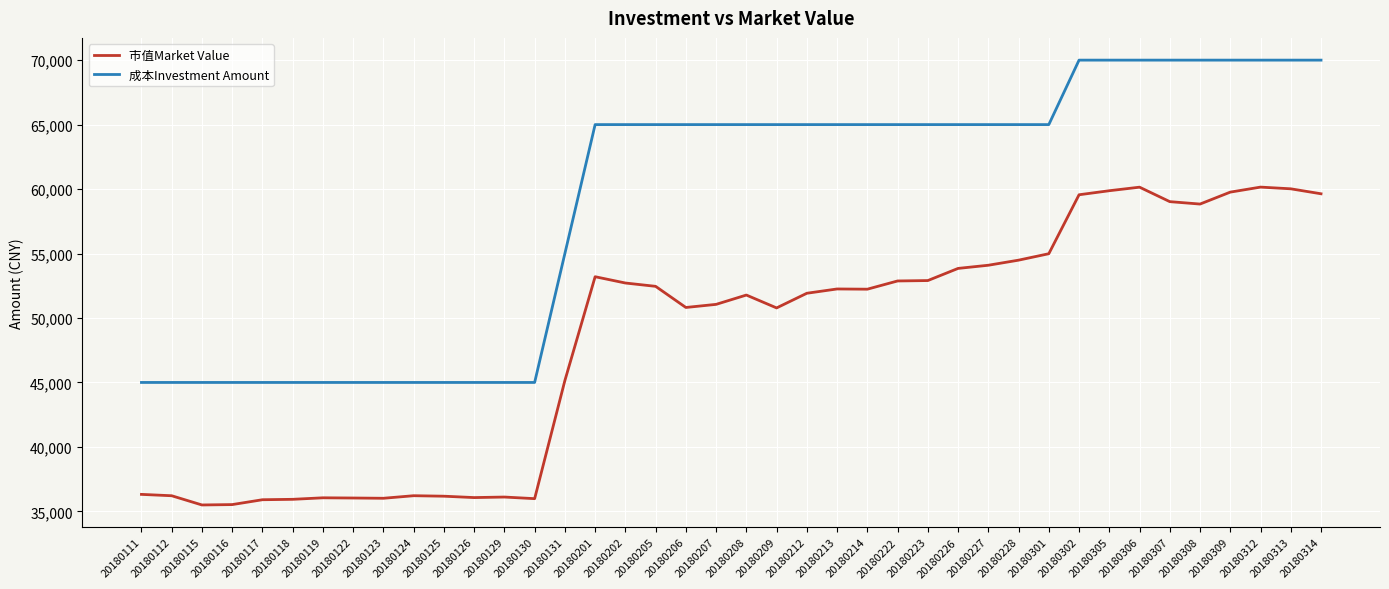

The value of 成本Investment Amount at 20180117 is 45000.0. True or false?

True